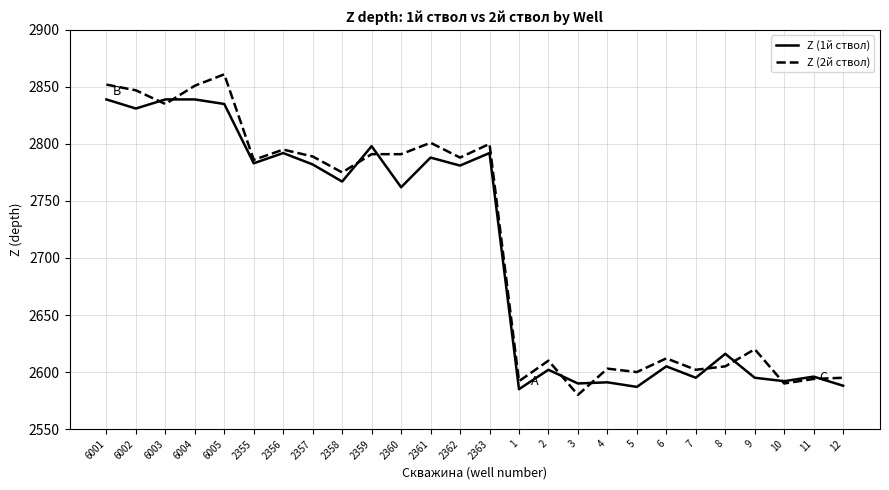

True or false: Z (2й ствол) and Z (1й ствол) cross at least once.

True